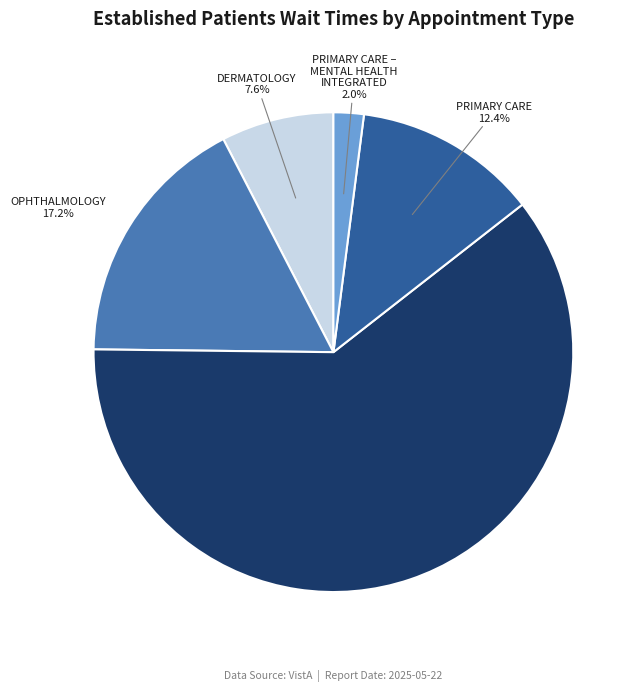

Is there any slice that represents more than half of the pie?

Yes